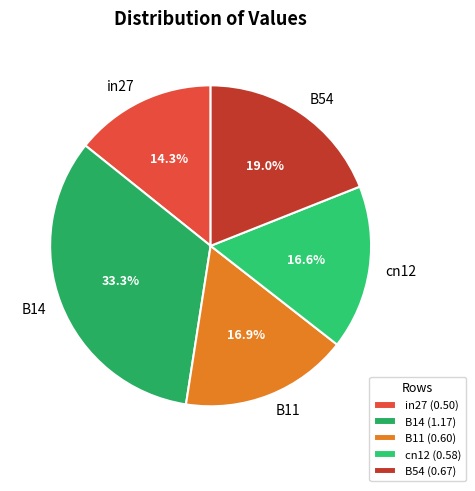

To the nearest percent, what portion does cn12 represent?

17%